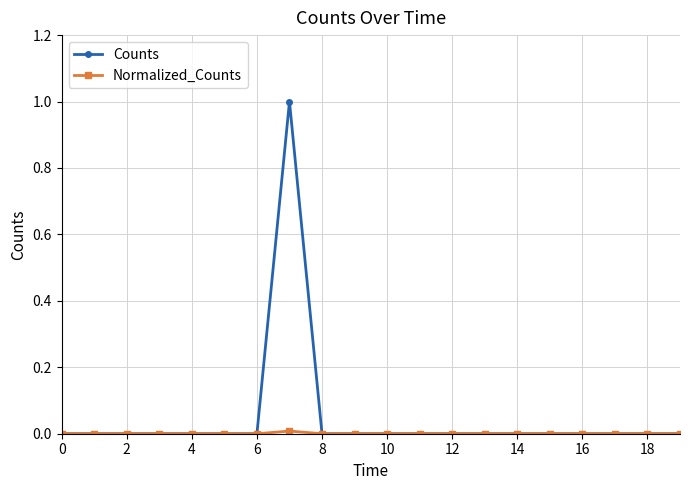

Which series has the largest total across all categories?

Counts